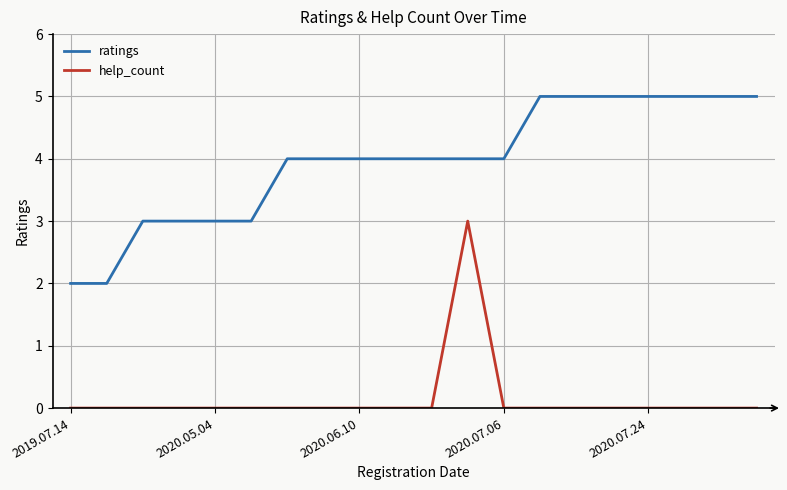

True or false: ratings and help_count cross at least once.

False